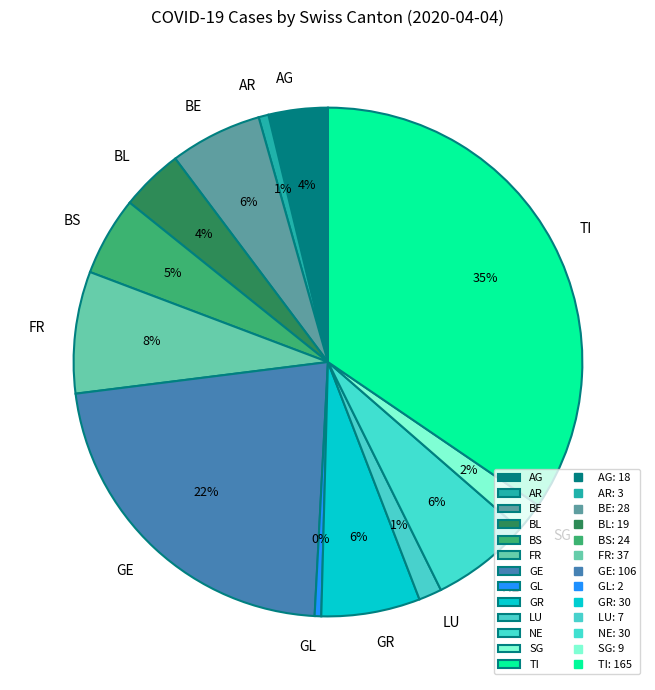

Approximately how many times larger is the value at GR compared to GE?

0.3